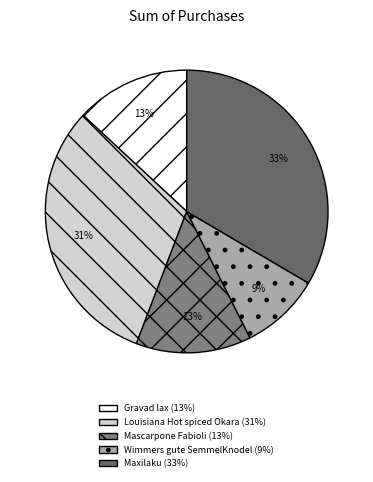

What percentage do Mascarpone Fabioli and Louisiana Hot spiced Okara together represent?

44.3%